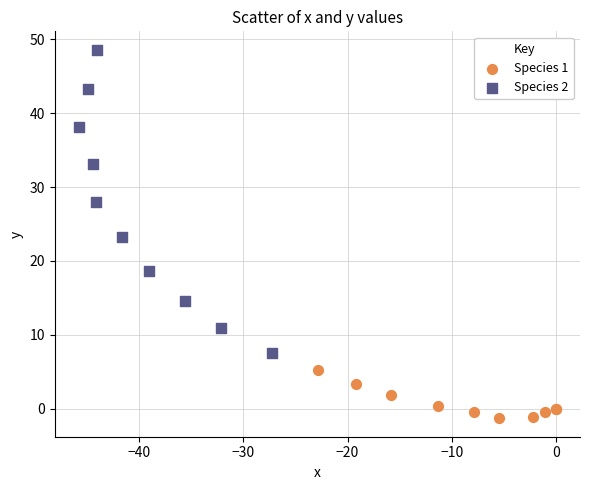

Which series has the largest Y range (max minus min)?

Species 2